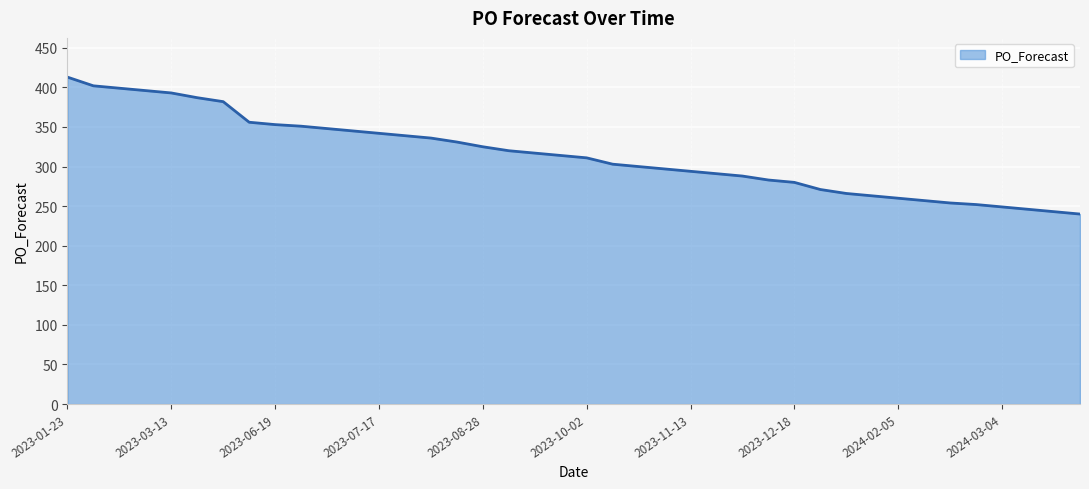

What is the difference between the maximum and minimum values?

173